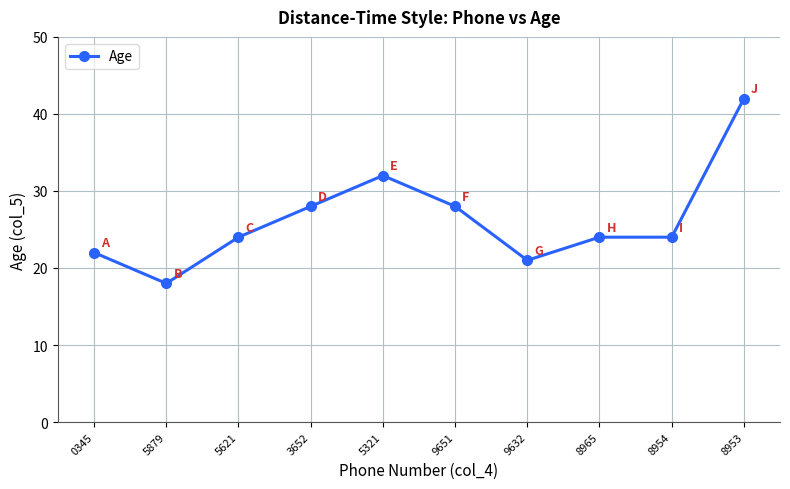

What is the label of the 5th point from the right?

9651